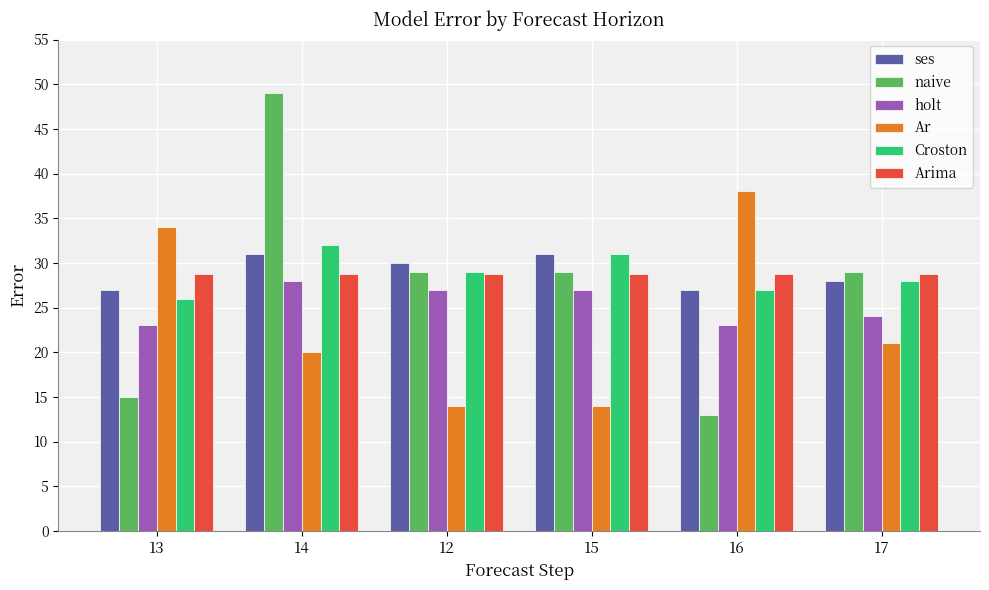

How many holt values are between 23 and 27?

5